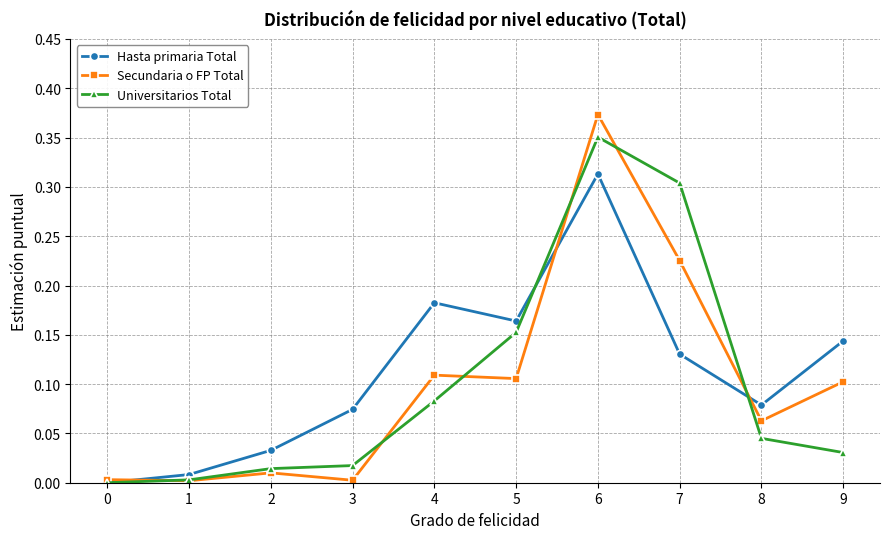

Does the chart have visible grid lines?

Yes